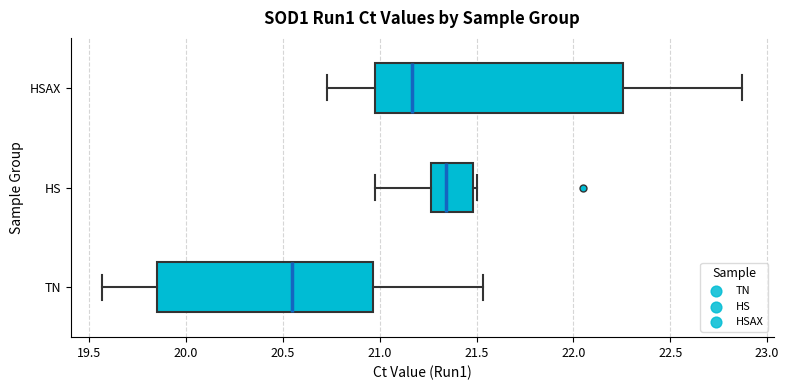

Where is the left edge of the box for HSAX on the x-axis? The values are not printed on the chart, so give them approximately, as read against the axis.

21.00